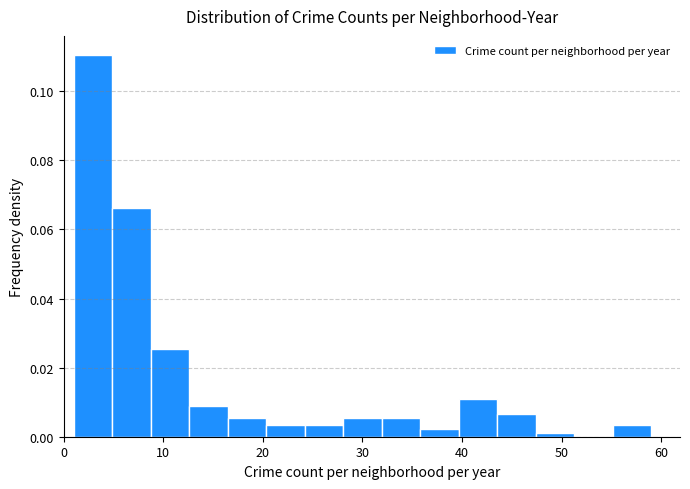

Read against the x-axis, roughly where is the centre of the tallest bar?

3